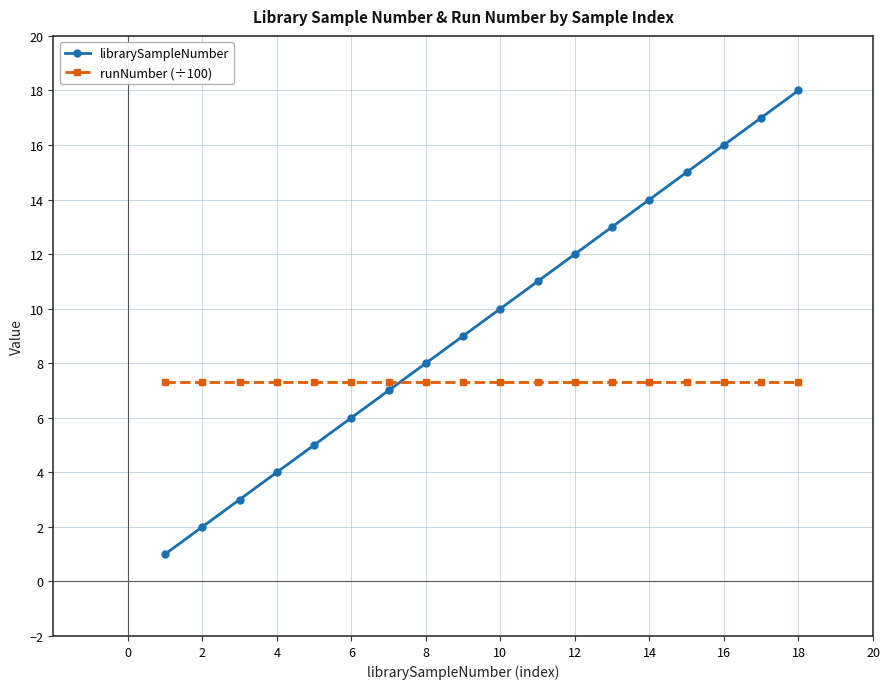

Is this an area chart (filled region under the line)?

No